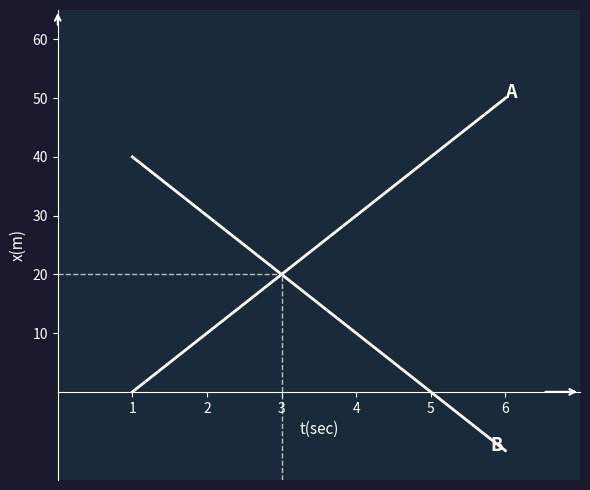

The value of A at 3 is 11. True or false?

False